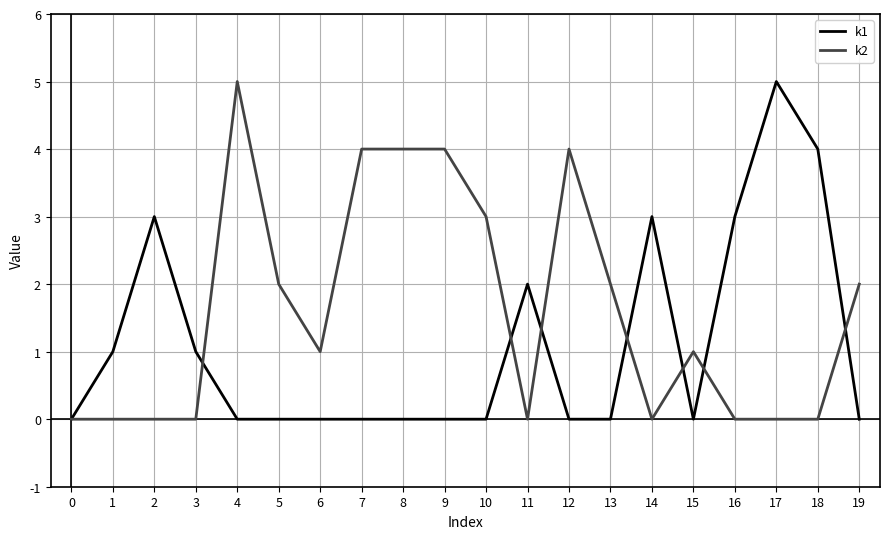

List the series in order of their overall mean, highest first.

k2, k1